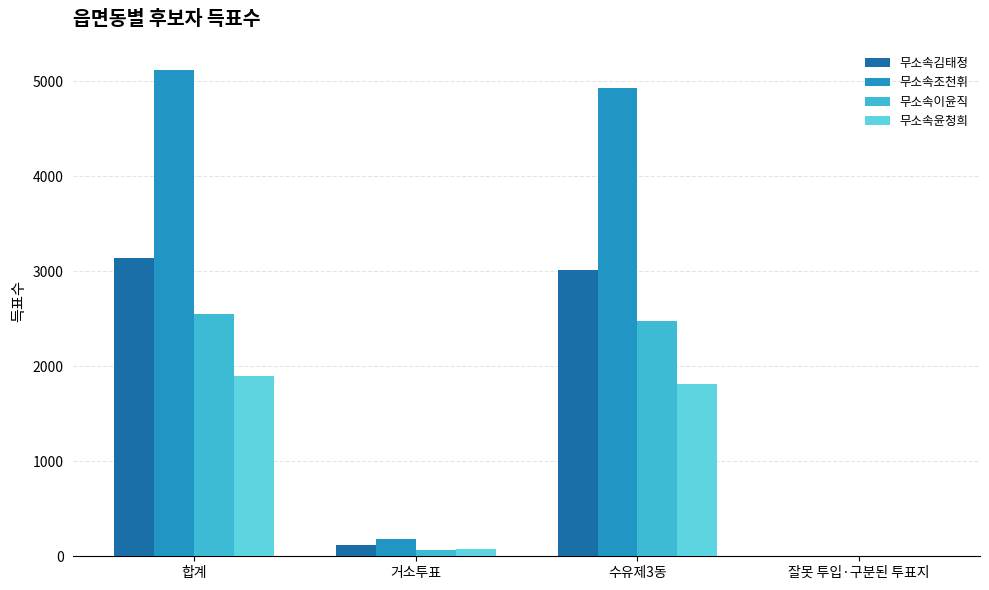

What is the spread (max minus min) of values at 거소투표?

115